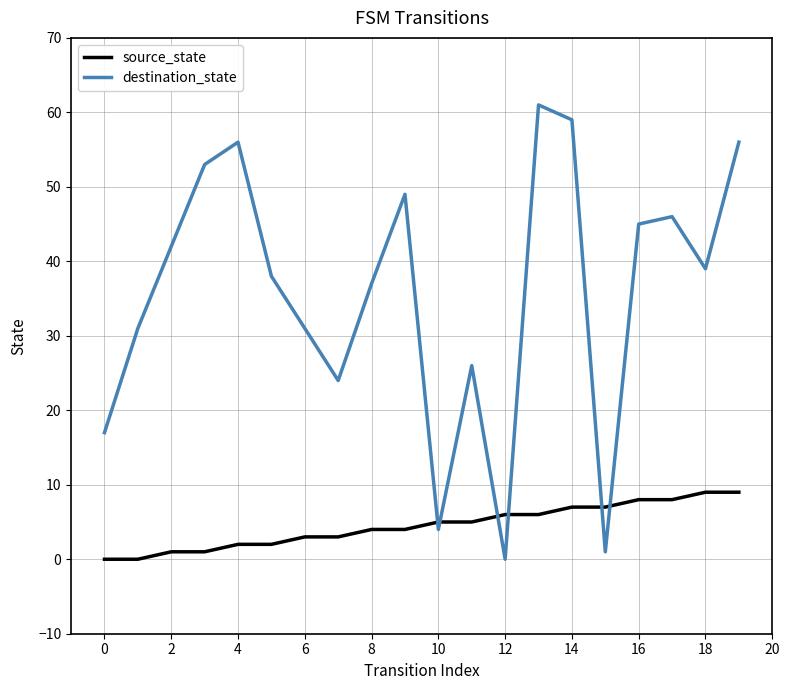

What are all the series names shown in the legend?

source_state, destination_state